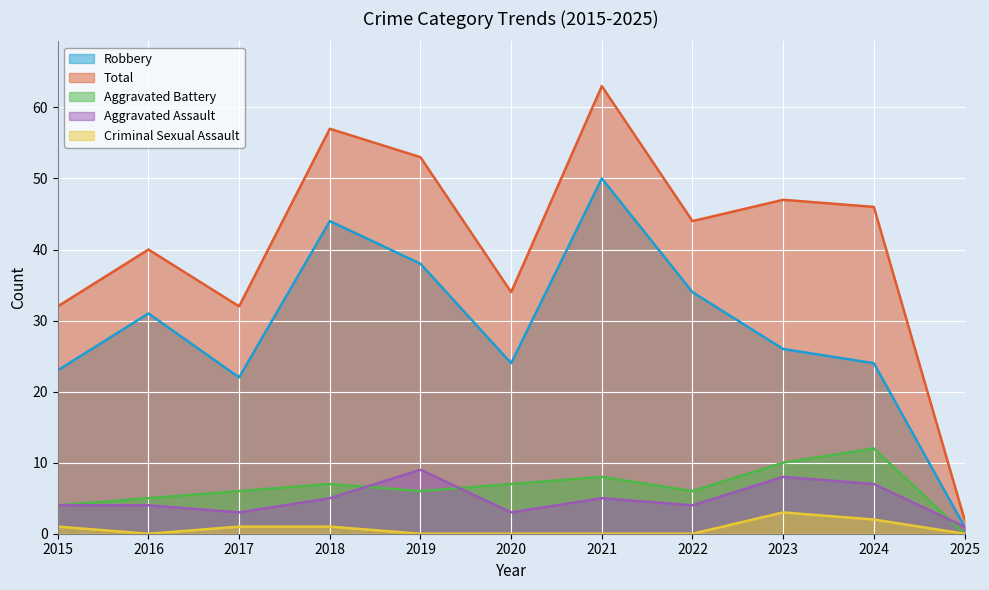

What is the greatest value displayed?

63